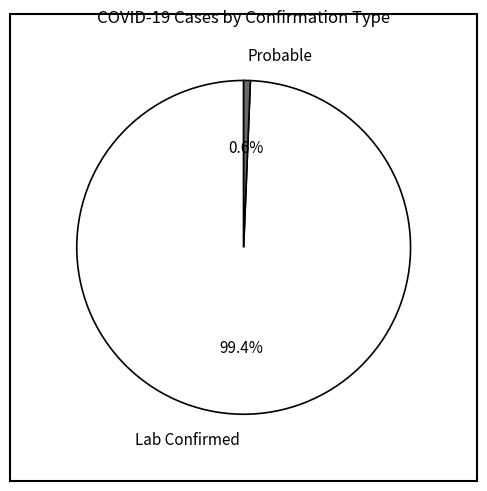

To the nearest percent, what is the average slice percentage?

50%